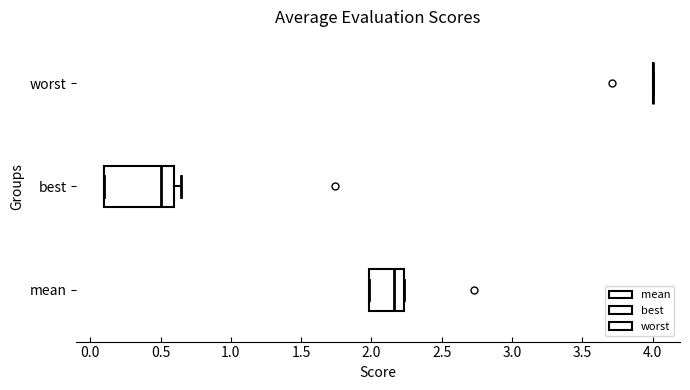

Reading bottom to top, read every box against the x-axis: the position of its median line, the range the box covers, and the ends of its whiskers. The values are not printed on the chart, so give them approximately, as read against the axis.

mean: median 2.15, box 2.00 to 2.25, whiskers 2.00 to 2.25
best: median 0.50, box 0.10 to 0.60, whiskers 0.10 to 0.65
worst: box collapsed to a line at 4.00, whiskers 4.00 to 4.00